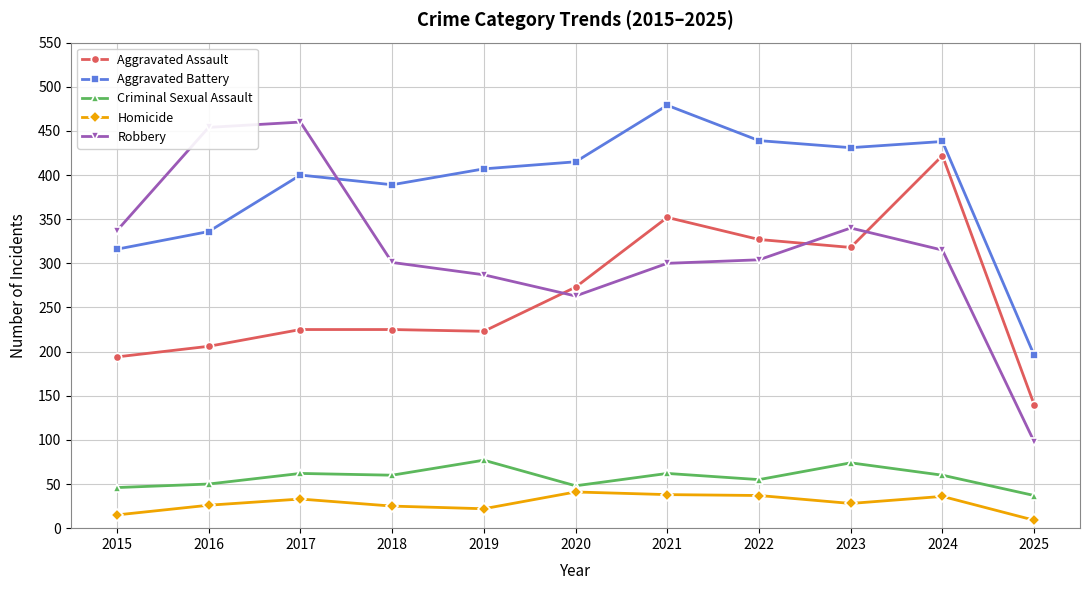

What is the total value across all series at 2024?

1271